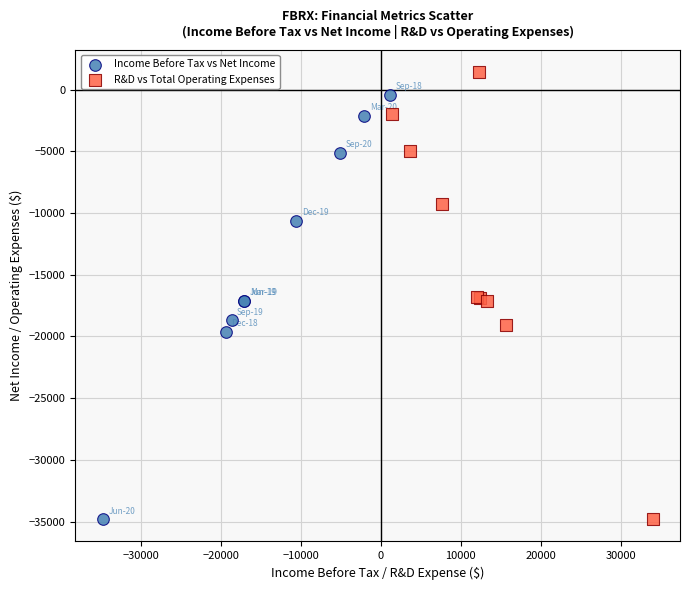

Which series contains the highest Y value?

R&D vs Total Operating Expenses